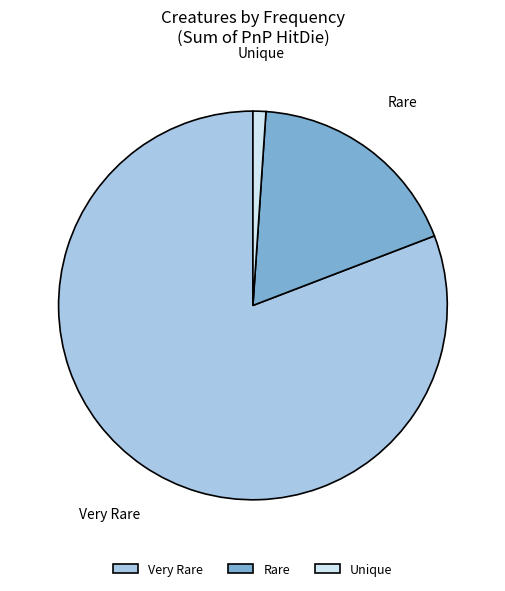

Do Rare and Very Rare together represent more than half of the pie?

Yes